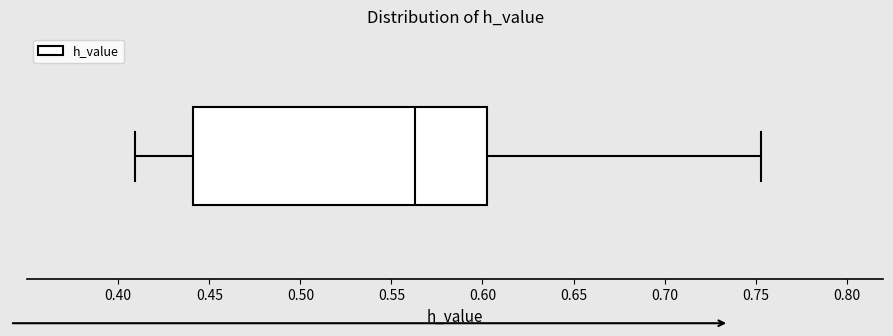

Transcribe this box plot: give where the median line is, the range the box spans, and where the two whiskers end, as read against the x-axis. The values are not printed on the chart, so give them approximately, as read against the axis.

median 0.565, box 0.440 to 0.600, whiskers 0.410 to 0.755